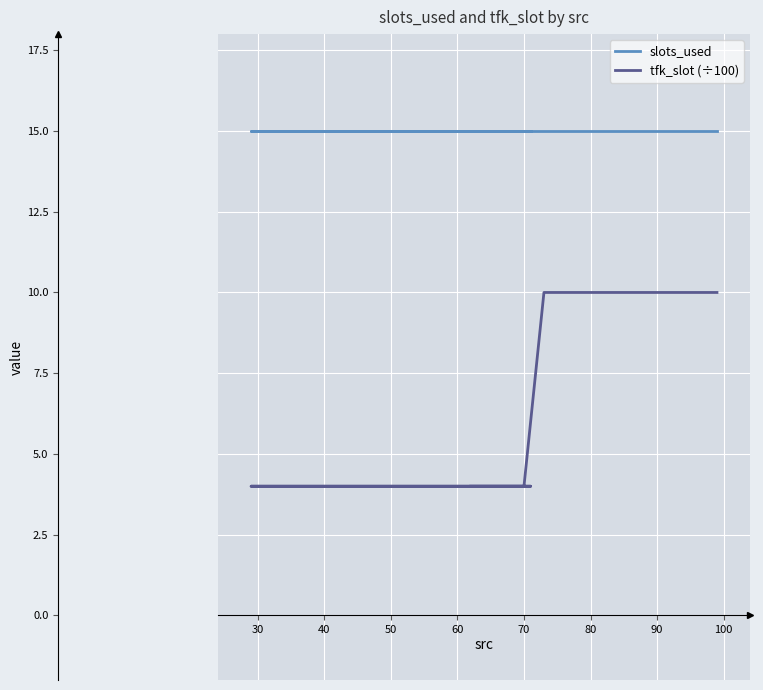

Is it true that slots_used equals 15 at 70?

True